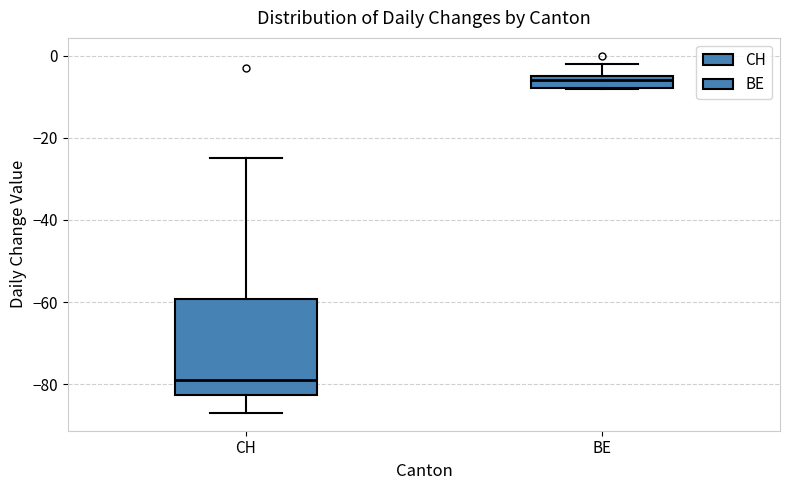

Comparing the boxes themselves (not the whiskers), which one is the tallest?

CH